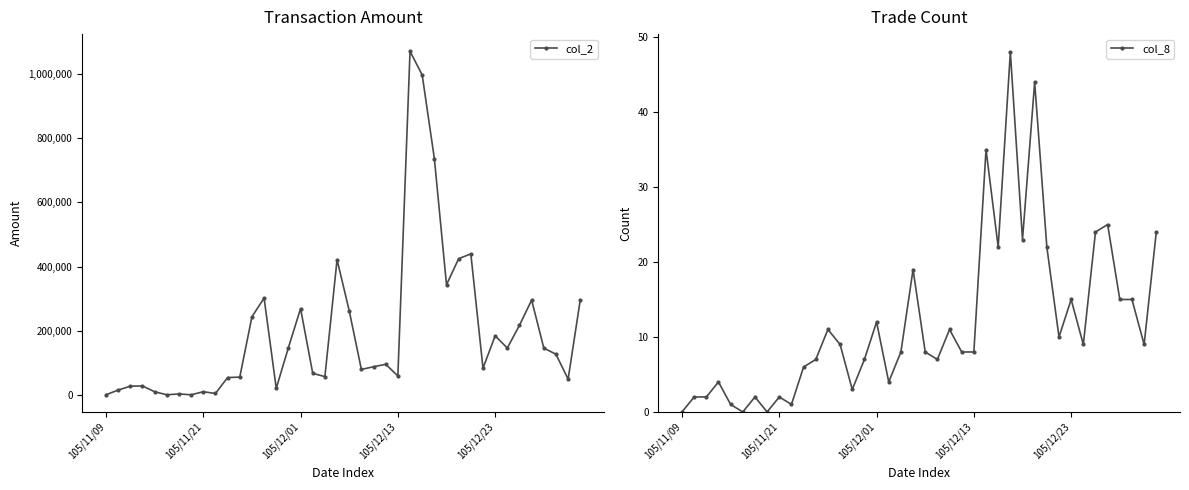

Rank the series by their average value, from highest to lowest.

col_2, col_8